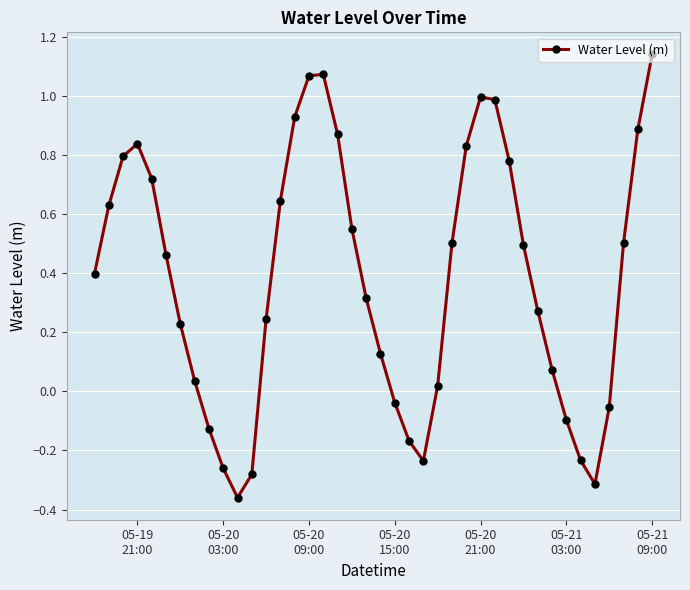

How many interior local peaks (higher than both neighbors) does the data have?

3